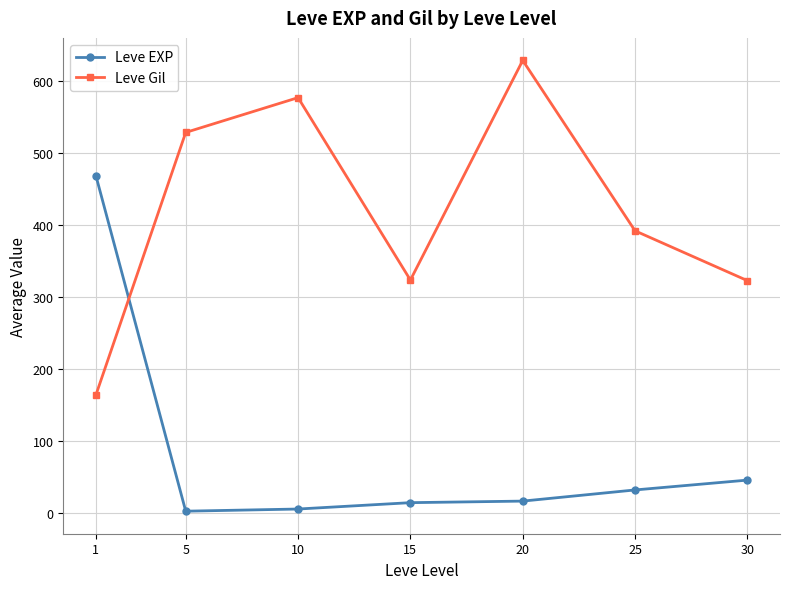

What is the maximum value for Leve EXP?

468.5